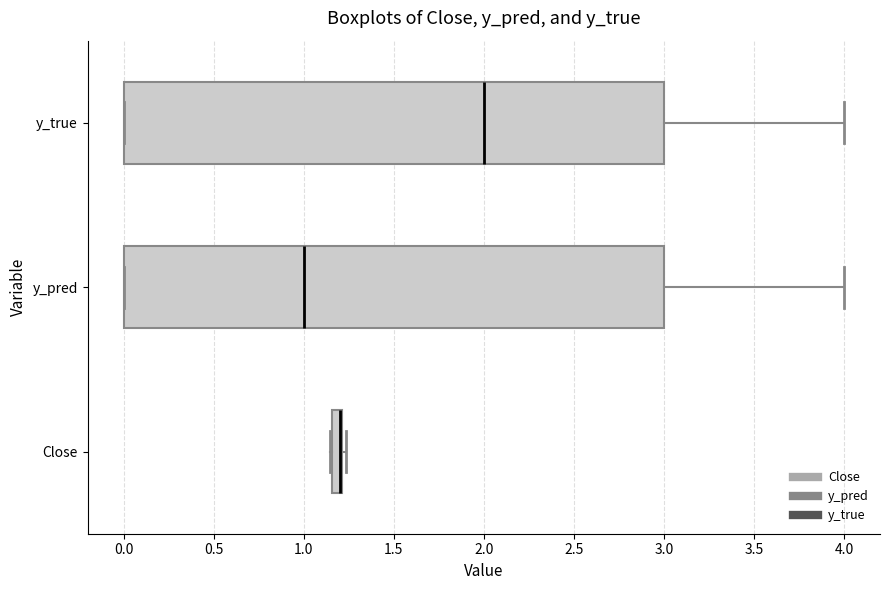

Where is the left edge of the box for Close on the x-axis? The values are not printed on the chart, so give them approximately, as read against the axis.

1.15